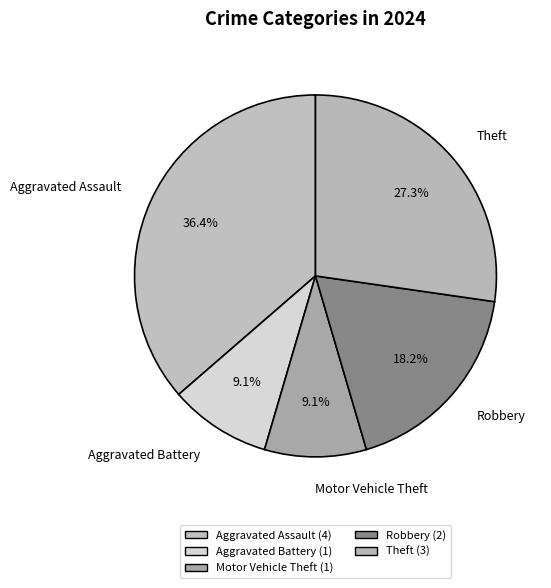

What percentage do Aggravated Battery and Aggravated Assault together represent?

45.5%